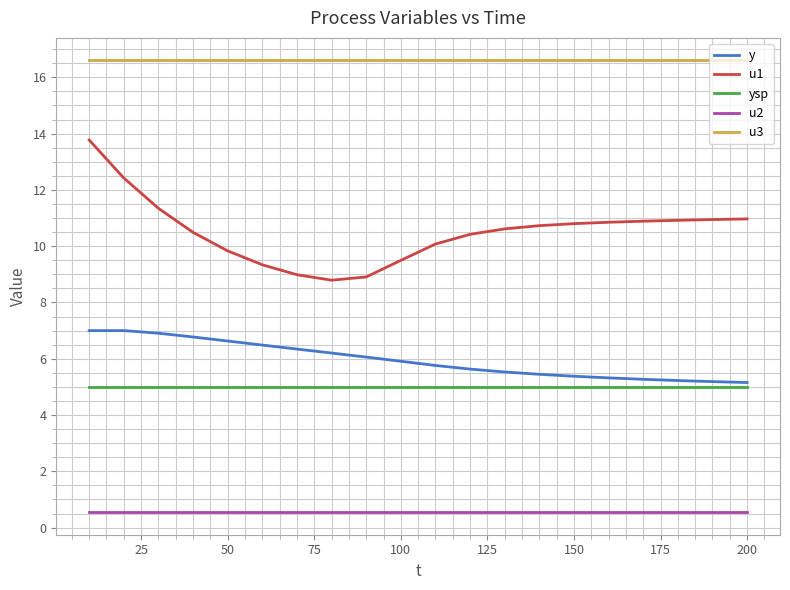

Which series has the widest spread of values?

u1